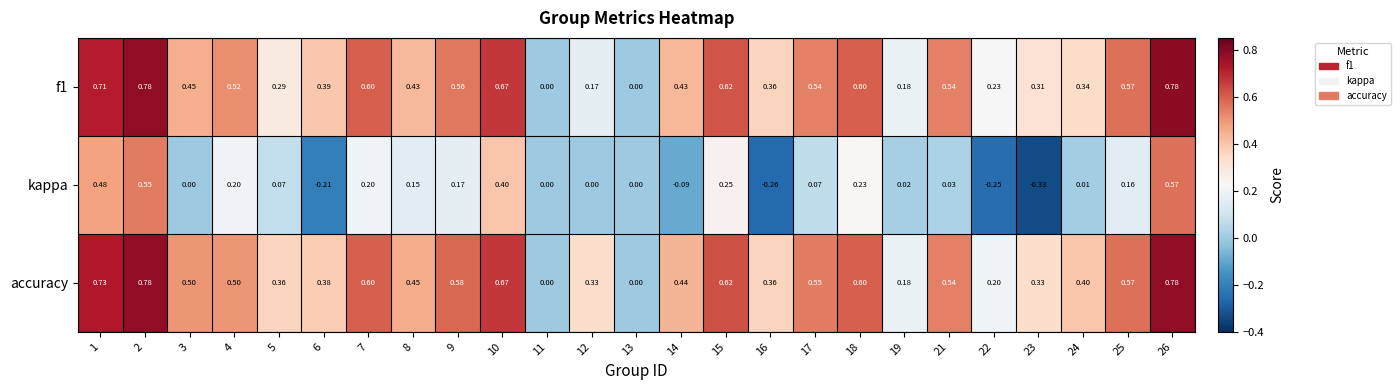

What is the total value across all series at 10?

1.7